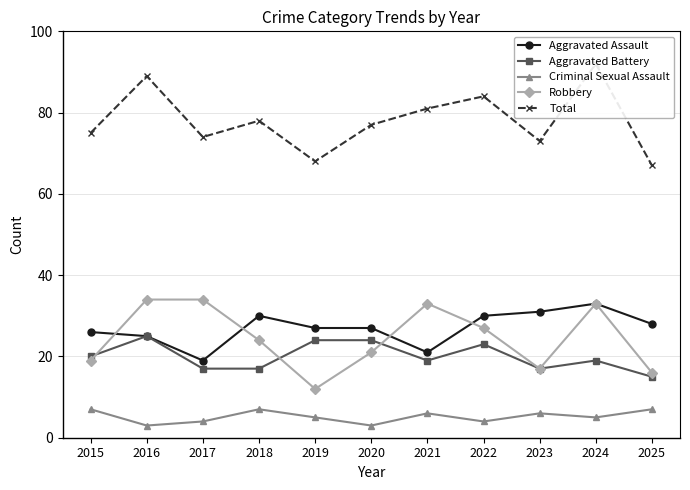

Where does the Aggravated Battery series first go above 19?

2015